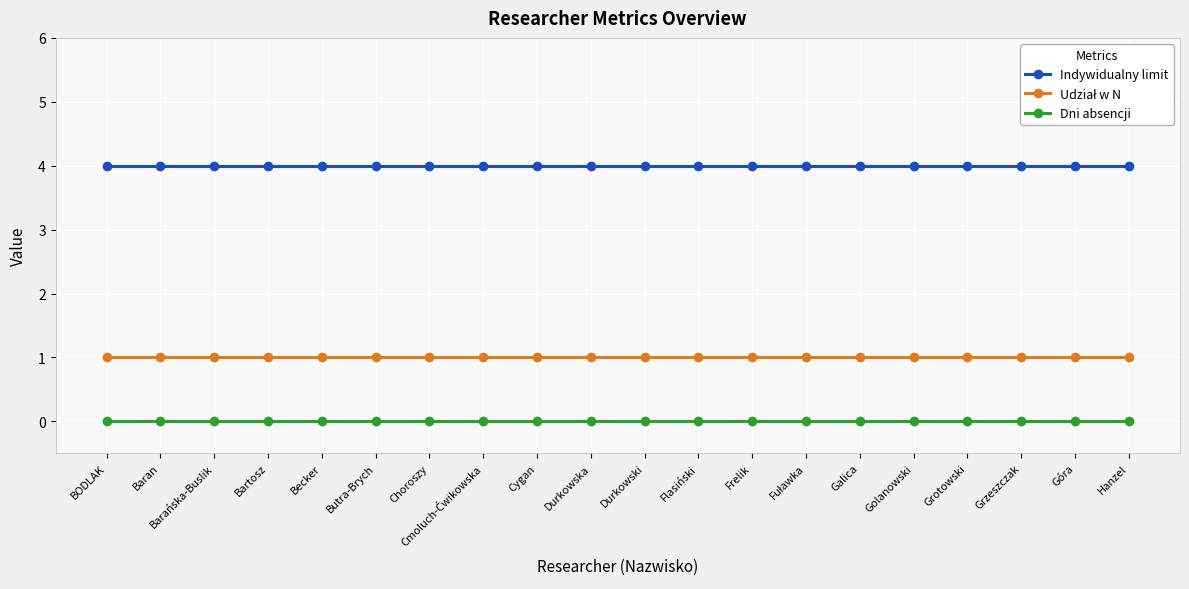

What is the minimum value for Indywidualny limit?

4